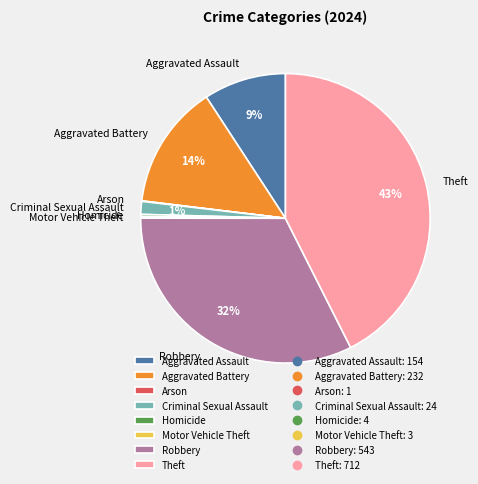

To the nearest percent, what is the average slice percentage?

12%